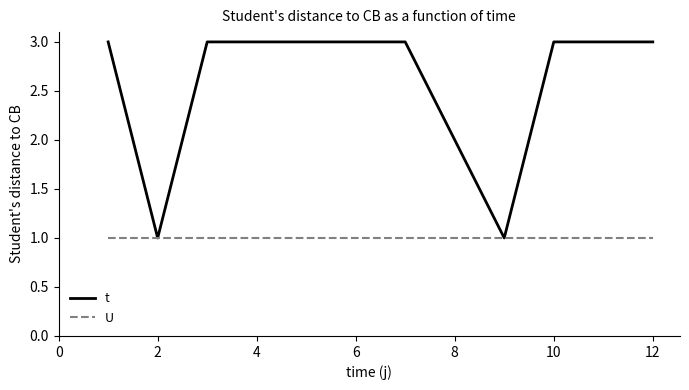

What is the highest value of the t series?

3